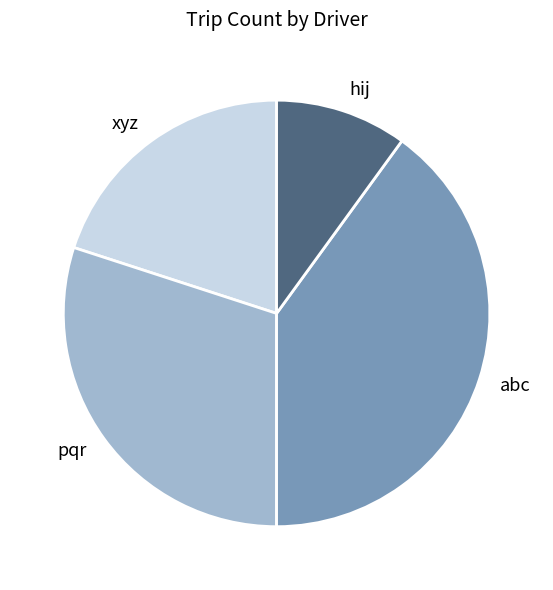

Approximately how many times larger is the value at pqr compared to hij?

3.0